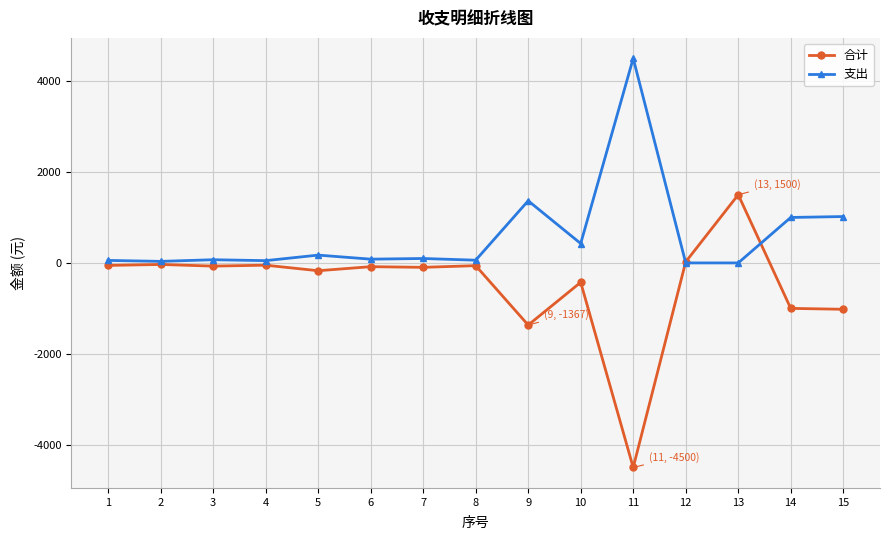

What is the highest value of the 支出 series?

4500.0